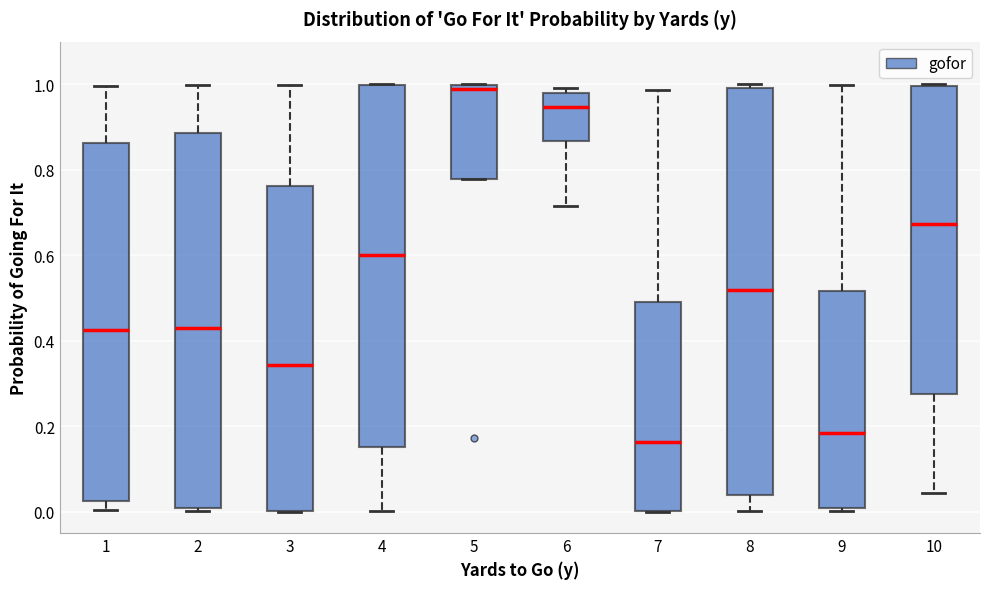

Which box's median line is the lowest?

7